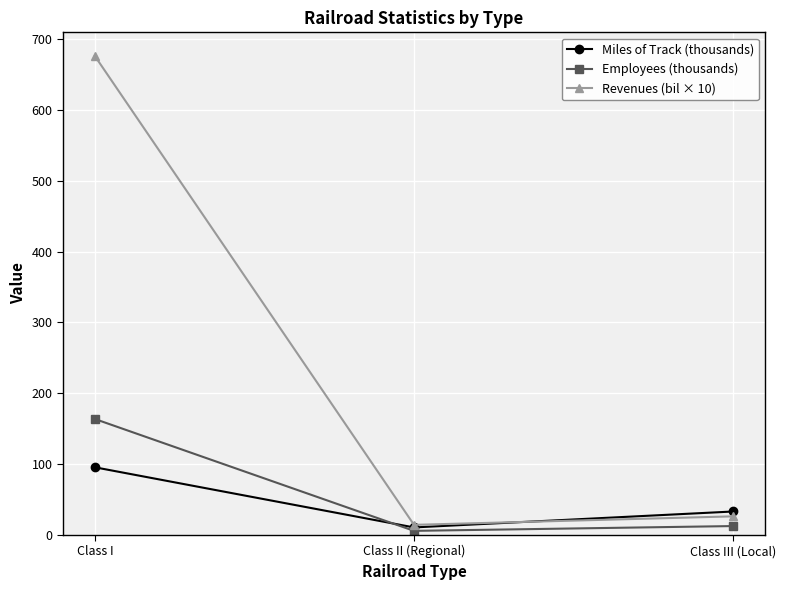

What is the difference between the Revenues (bil × 10) values at Class II (Regional) and Class III (Local)?

12.0